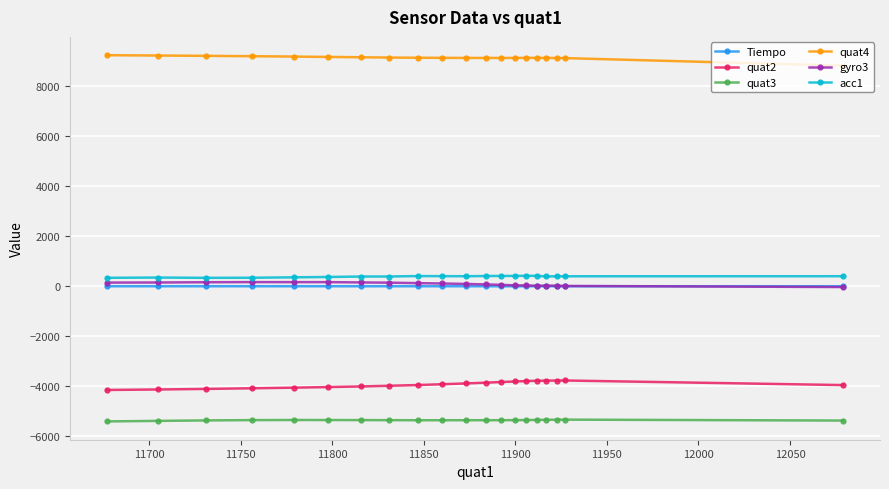

What is the difference between the second highest and second lowest values in the Tiempo series?

0.3